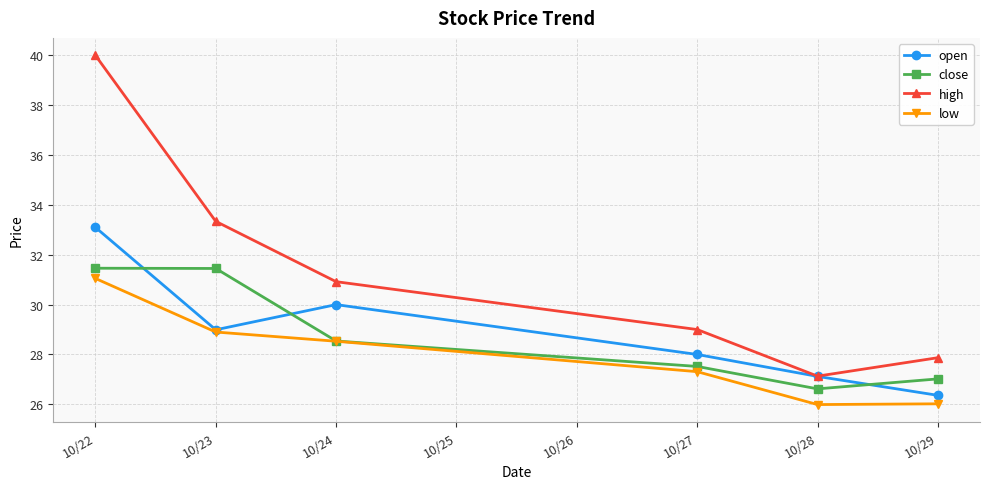

How many lines are shown in the chart?

4